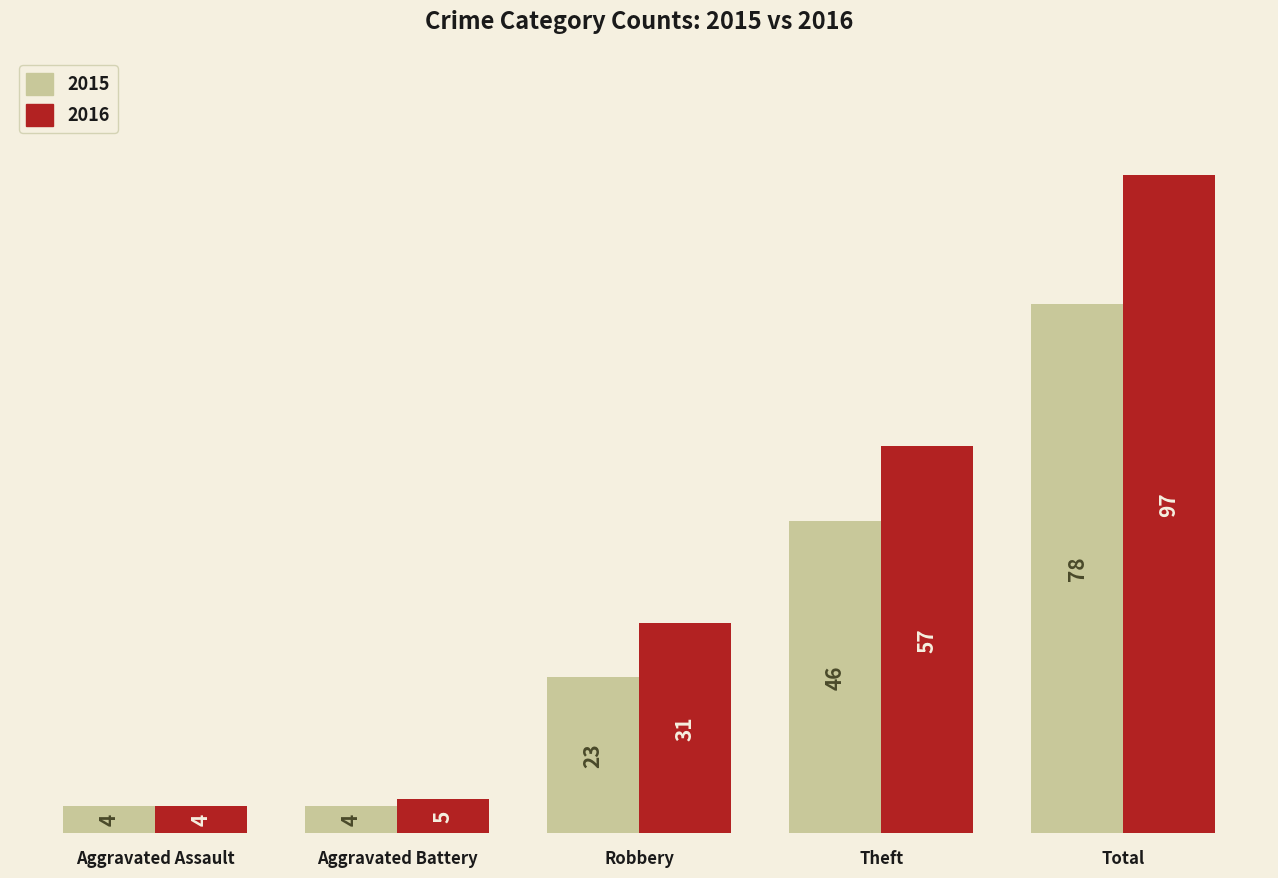

List the series in order of their overall mean, lowest first.

2015, 2016